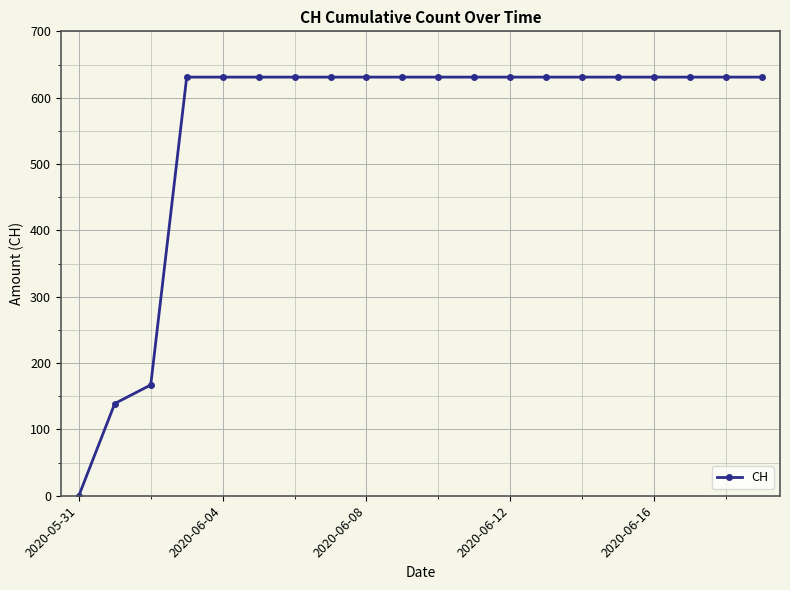

What is the average value?

552